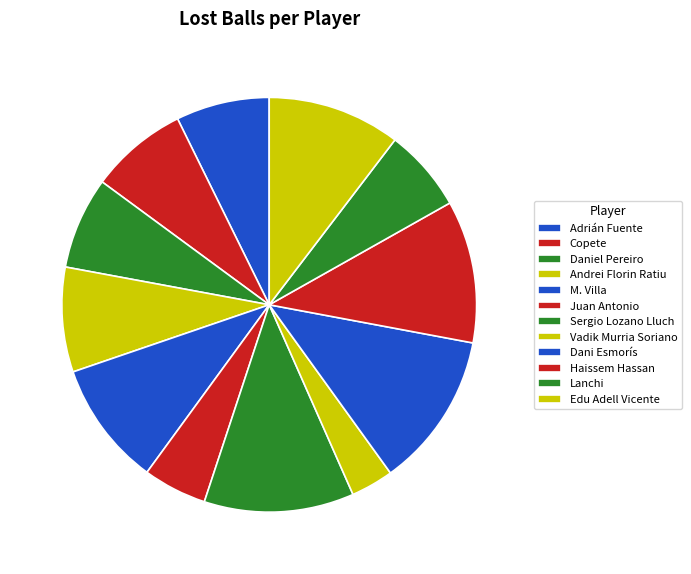

The M. Villa slice represents 10% of the pie. True or false?

True